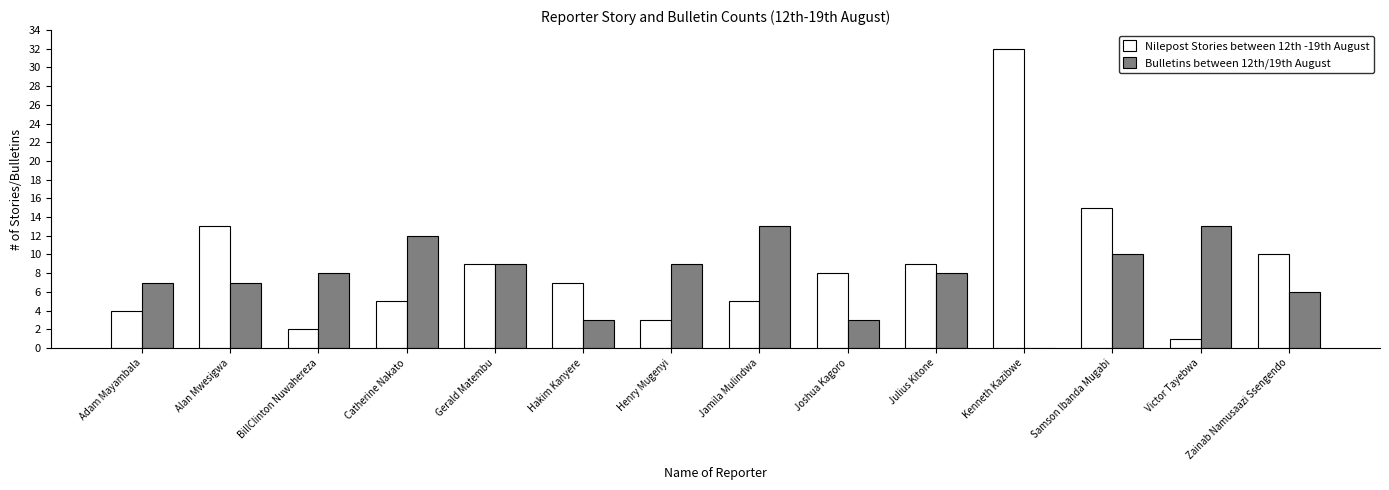

What is the total value across all series at Catherine Nakato?

17